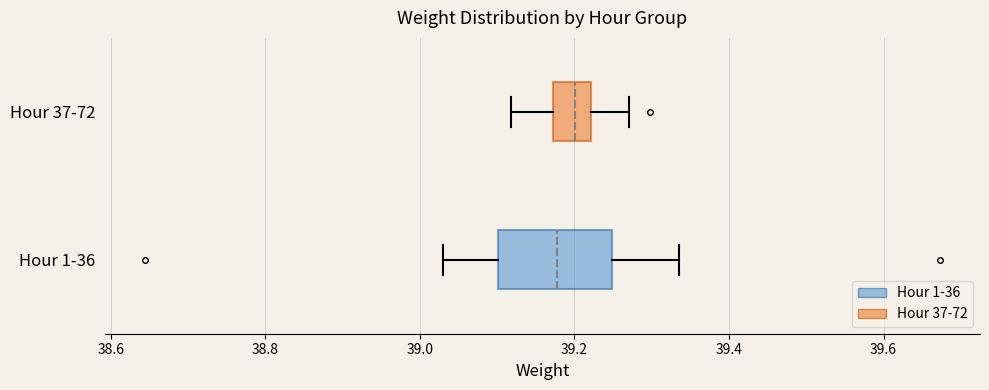

Which box is the widest, from its left edge to its right edge?

Hour 1-36